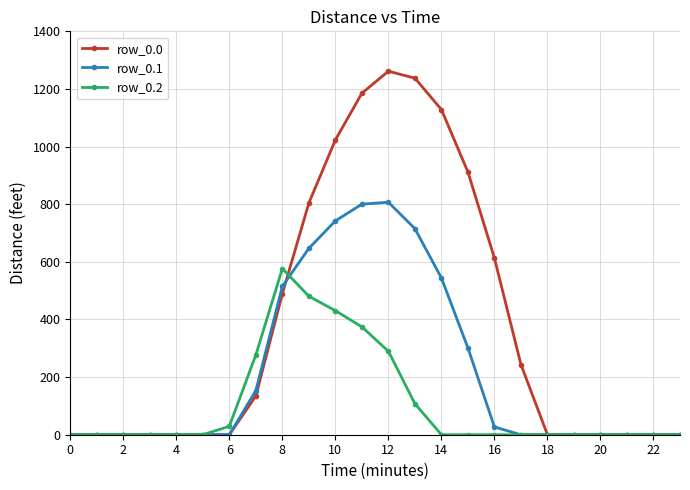

What is the difference between the second highest and second lowest values in the row_0.2 series?

480.7